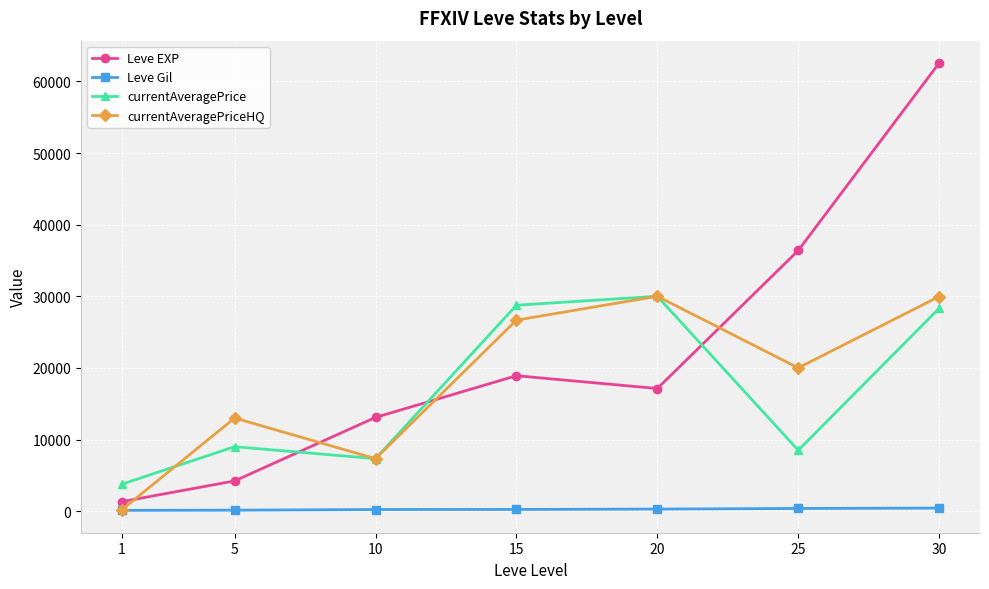

The currentAveragePriceHQ series shows 29964.9 at 30. True or false?

True